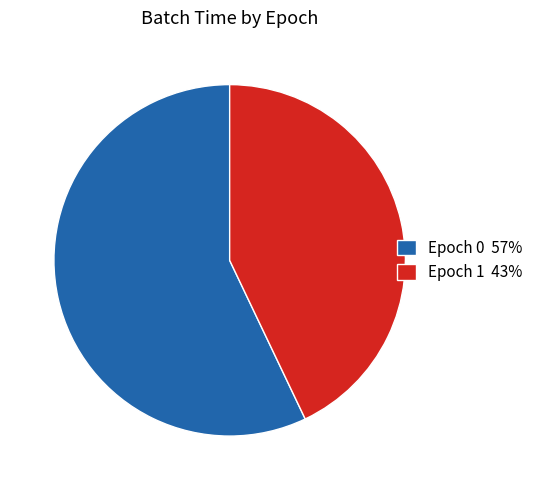

Is it true that Epoch 0 57% is 57% of the pie?

True